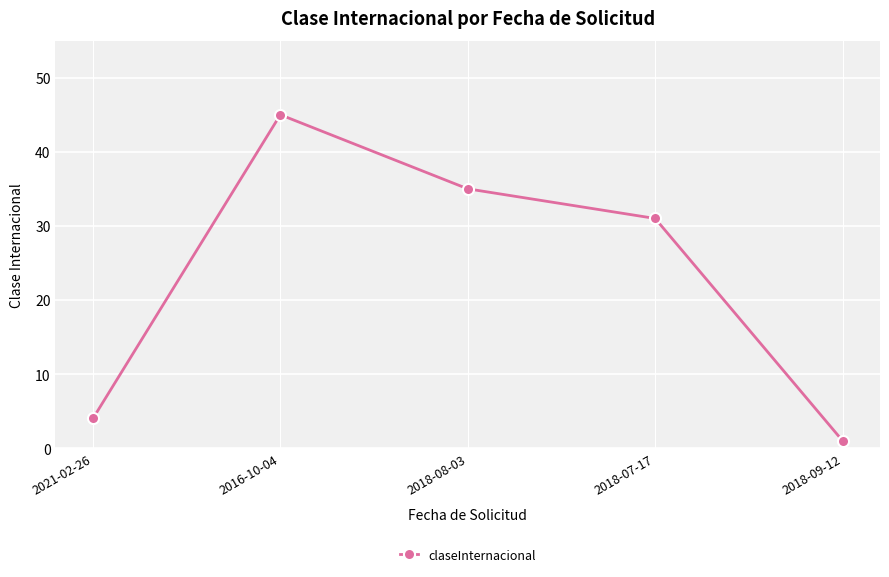

What position from the left is 2016-10-04?

2